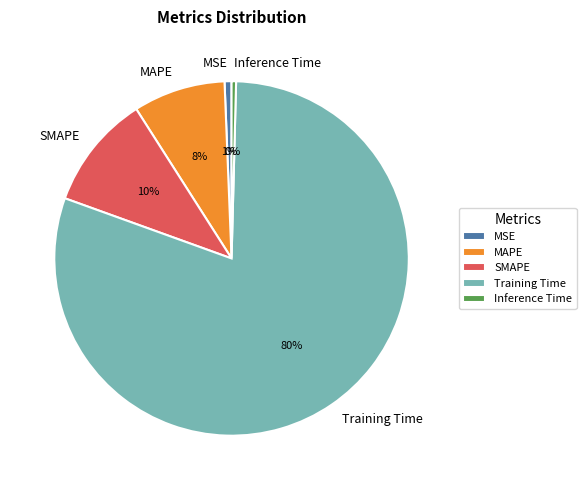

Which category accounts for the majority?

Training Time